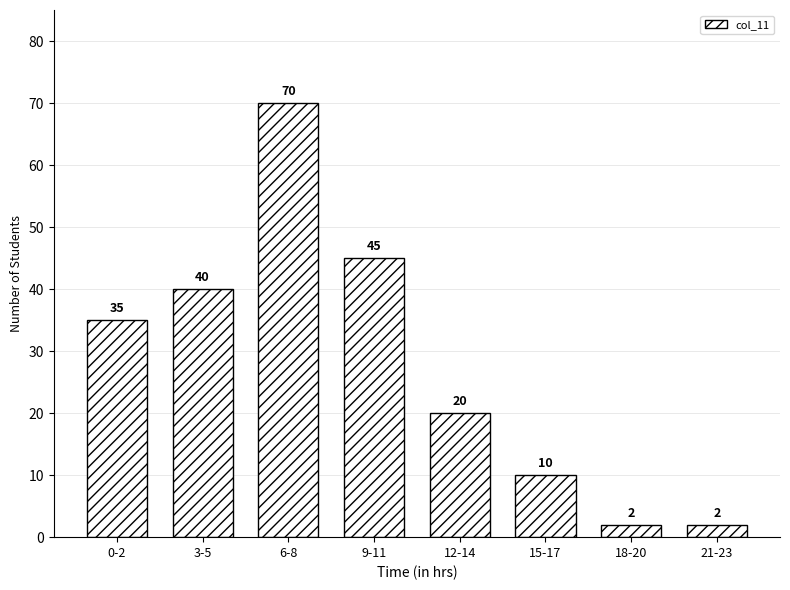

Reading left to right, extract all data points from this chart.

35	40	70	45	20	10	2	2